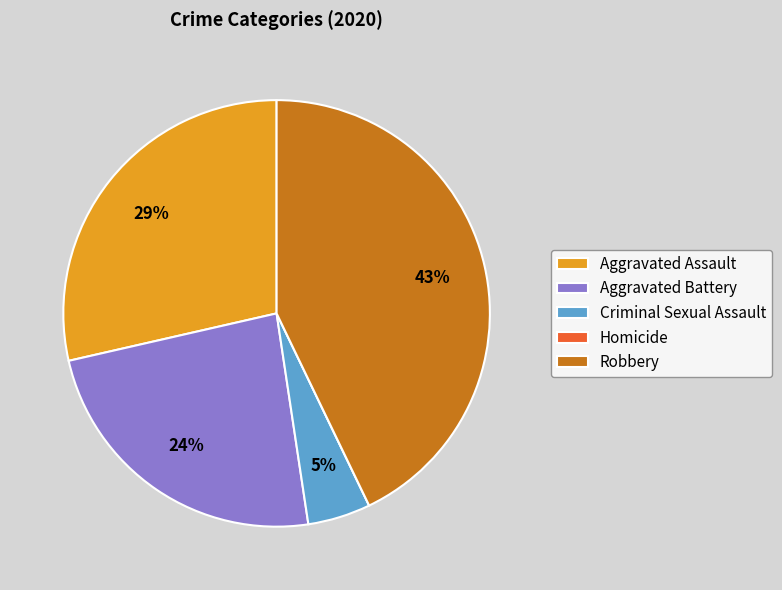

To the nearest percent, what portion does Aggravated Assault represent?

29%